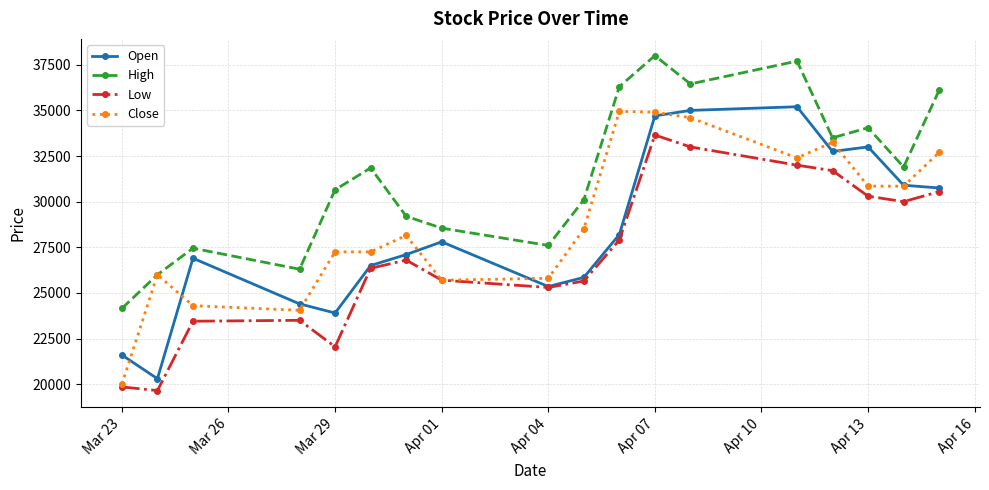

How many lines are shown in the chart?

4